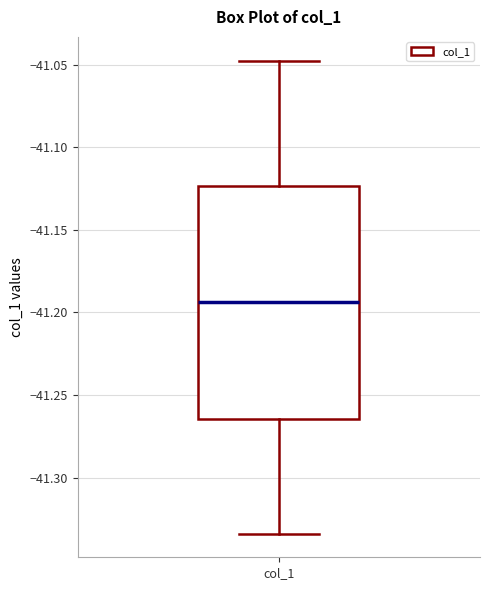

Where does the lower whisker of the box for col_1 end on the y-axis? The values are not printed on the chart, so give them approximately, as read against the axis.

-41.335